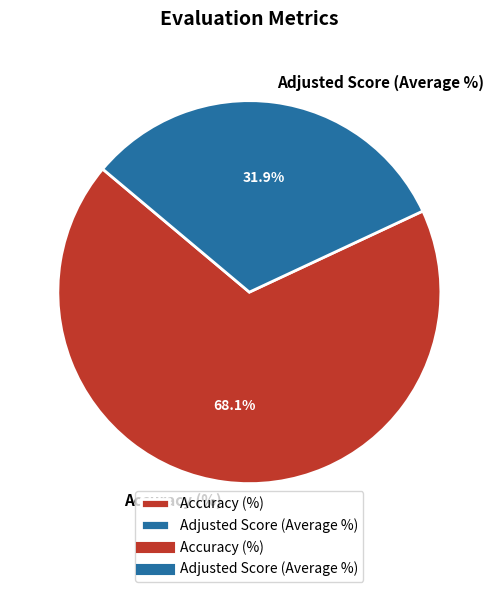

Is it true that Adjusted Score (Average %) is 41% of the pie?

False